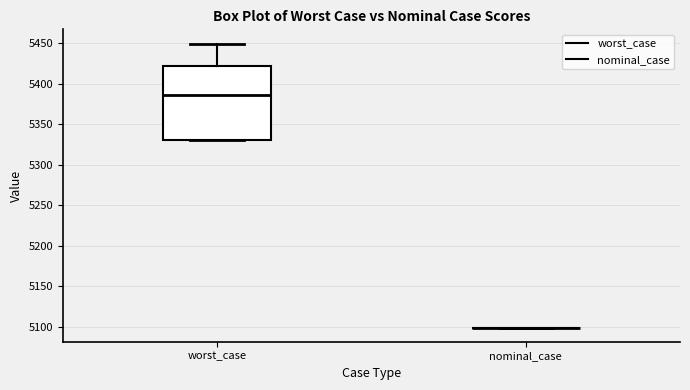

Comparing the boxes themselves (not the whiskers), which one is the tallest?

worst_case